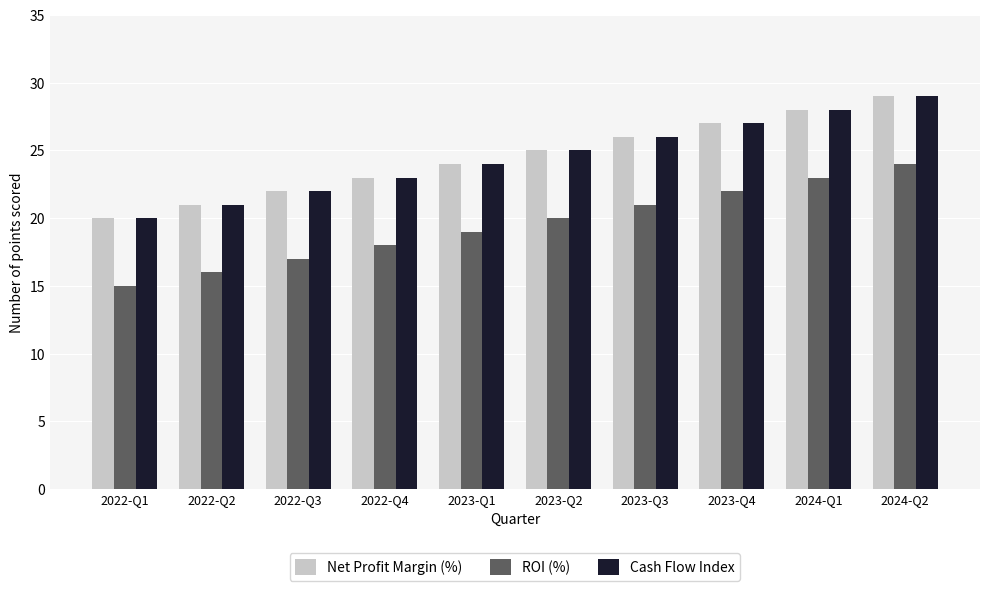

At which category is the sum across all series the highest?

2024-Q2